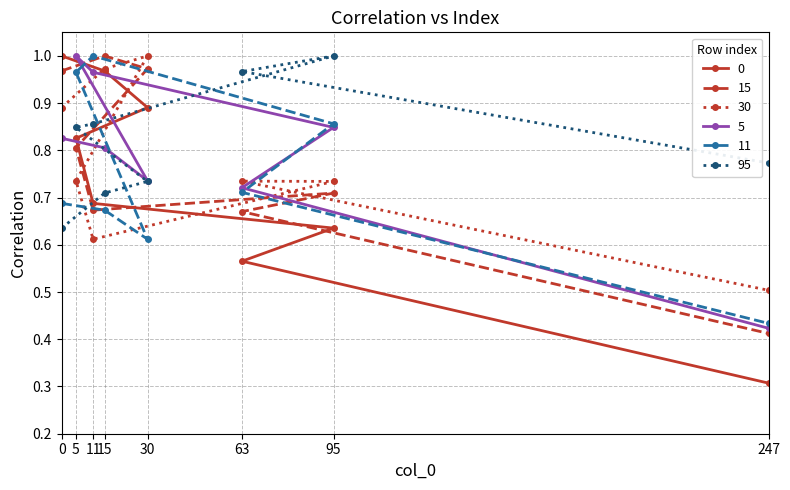

True or false: 0 and 95 intersect in this chart.

True